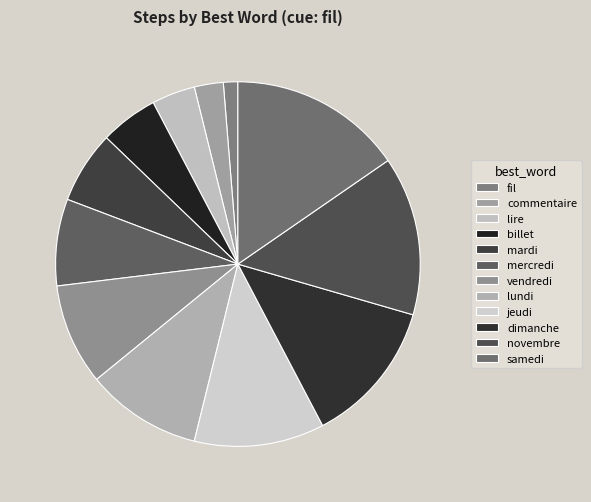

True or false: jeudi accounts for 12% of the total.

True